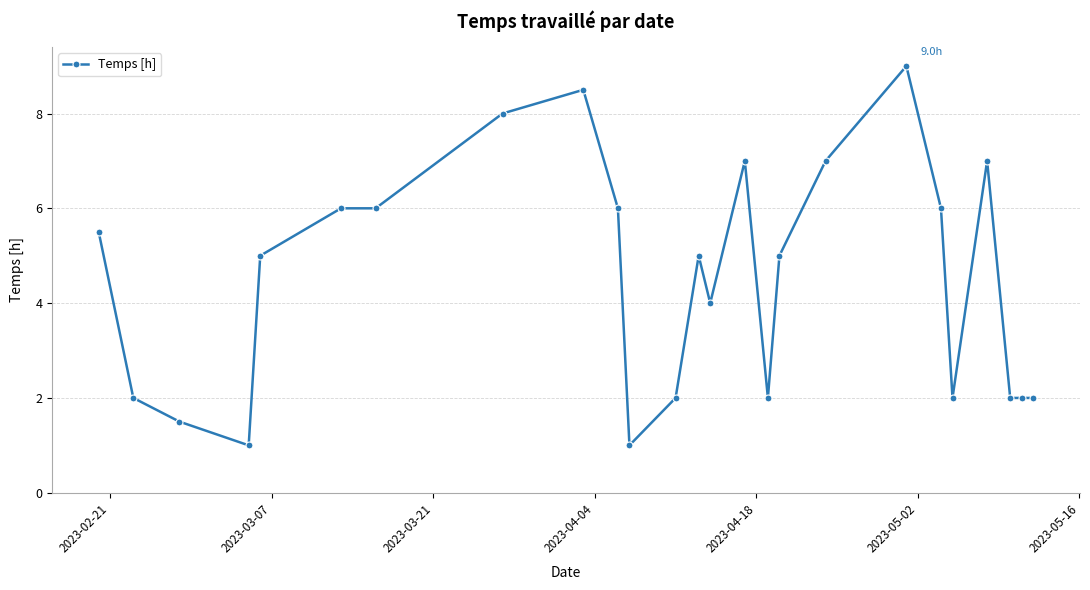

What is the difference between the second highest and second lowest values?

7.5